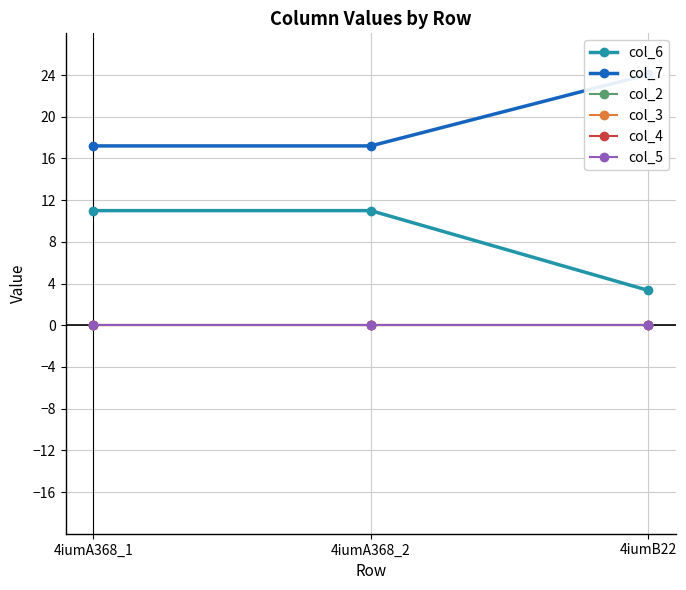

Rank the series by their maximum value, from lowest to highest.

col_2, col_3, col_4, col_5, col_6, col_7